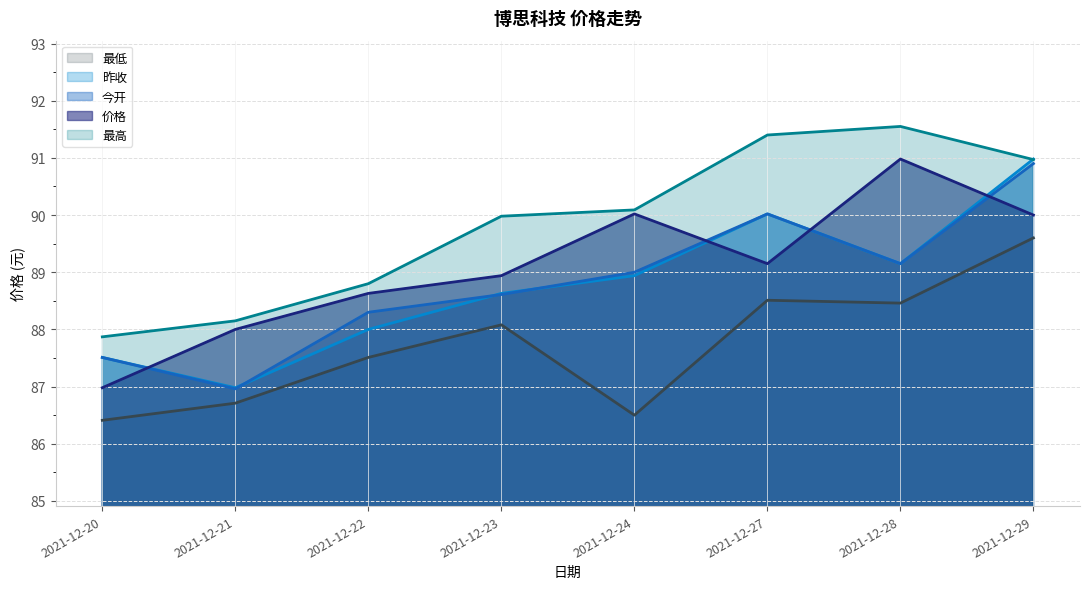

Rank the categories by 价格 value from highest to lowest.

2021-12-28, 2021-12-24, 2021-12-29, 2021-12-27, 2021-12-23, 2021-12-22, 2021-12-21, 2021-12-20